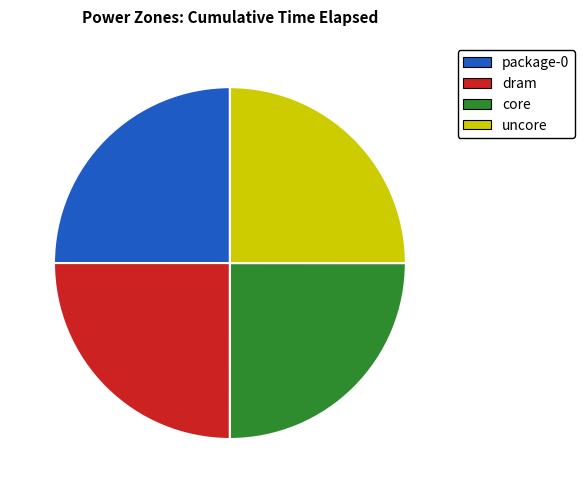

The dram slice represents 34% of the pie. True or false?

False